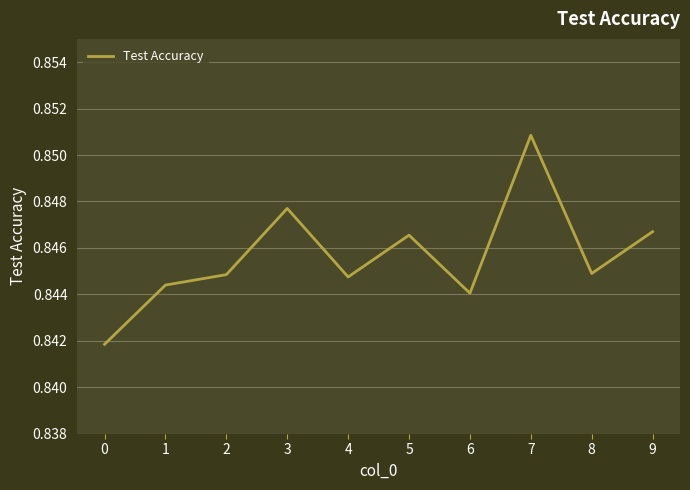

Between 7 and 8, which is larger?

7